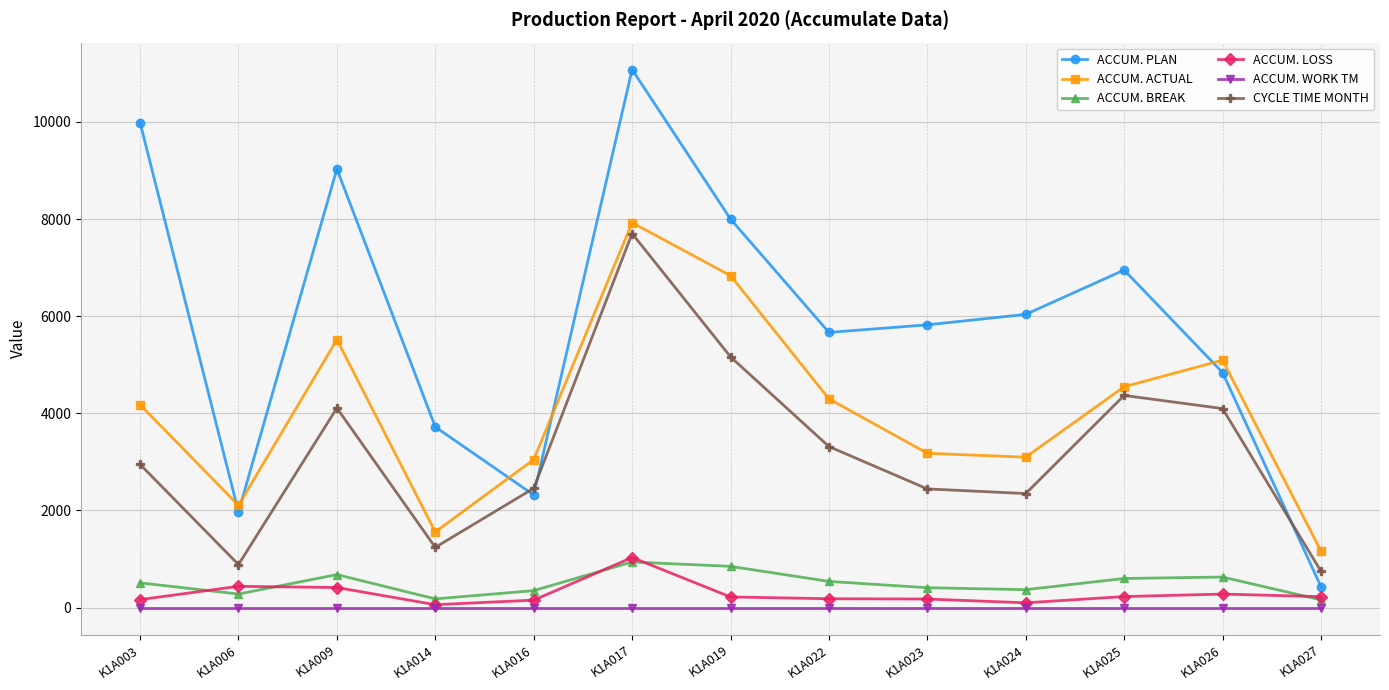

How many categories are shown in the chart?

13